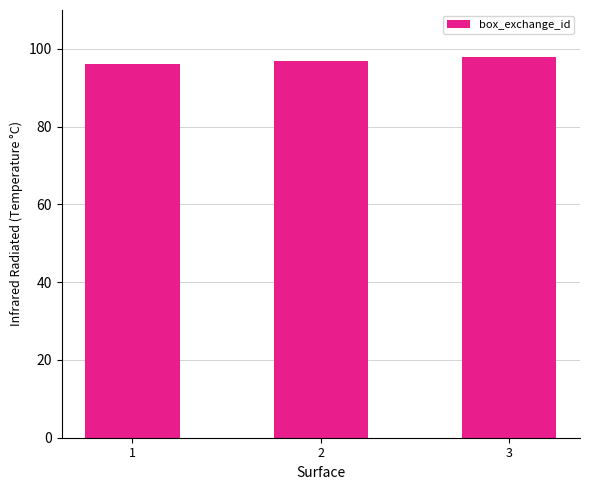

Between 3 and 1, which is larger?

3